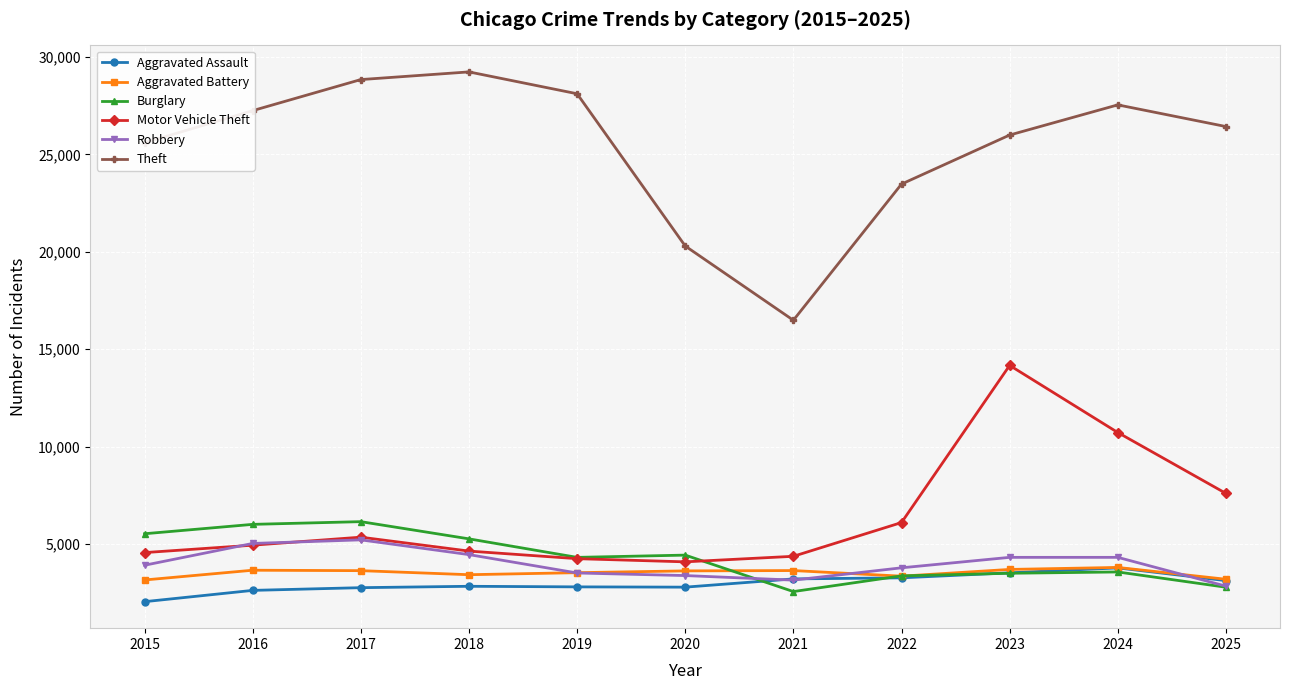

What is the value of the Theft point at the 9th from the left?

25996